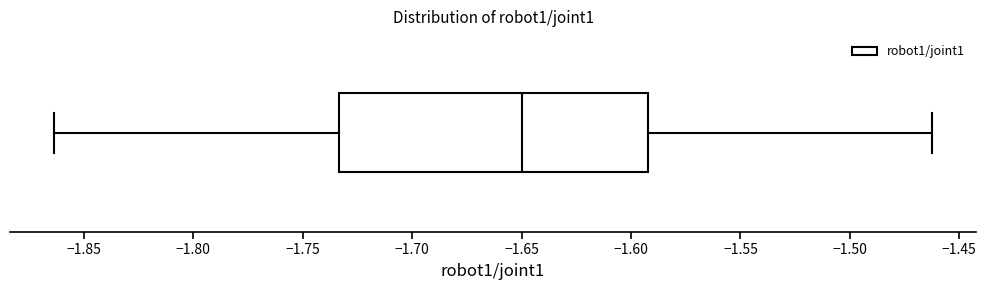

Transcribe this box plot: give where the median line is, the range the box spans, and where the two whiskers end, as read against the x-axis. The values are not printed on the chart, so give them approximately, as read against the axis.

median -1.650, box -1.735 to -1.590, whiskers -1.865 to -1.460